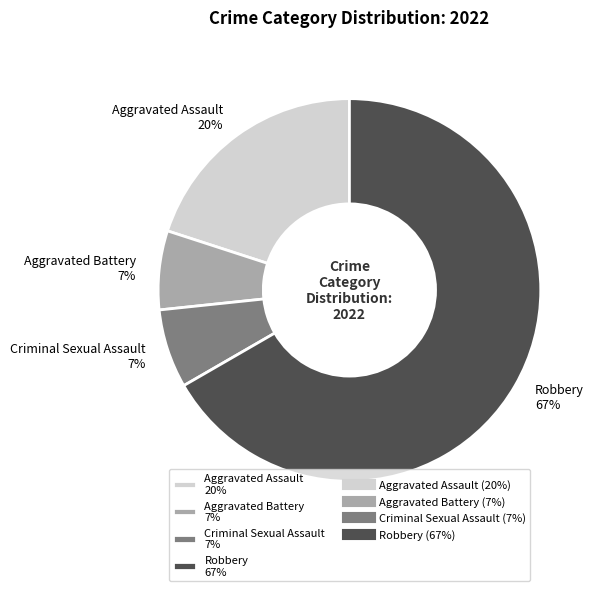

Between Aggravated Assault 20% and Aggravated Battery 7%, which is larger?

Aggravated Assault 20%